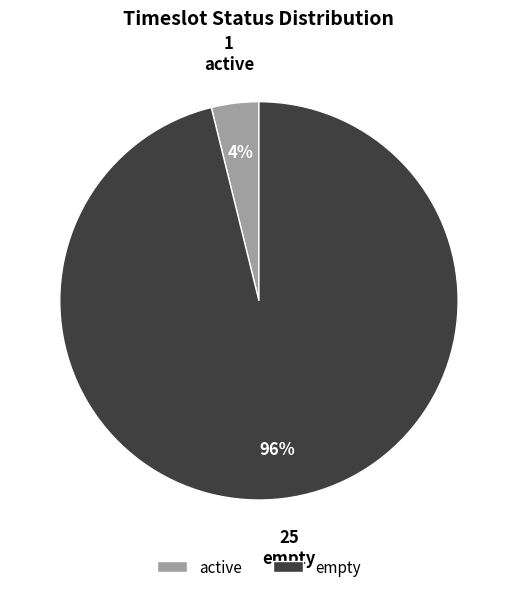

To the nearest percent, what is the difference between the empty and active slice percentages?

92%